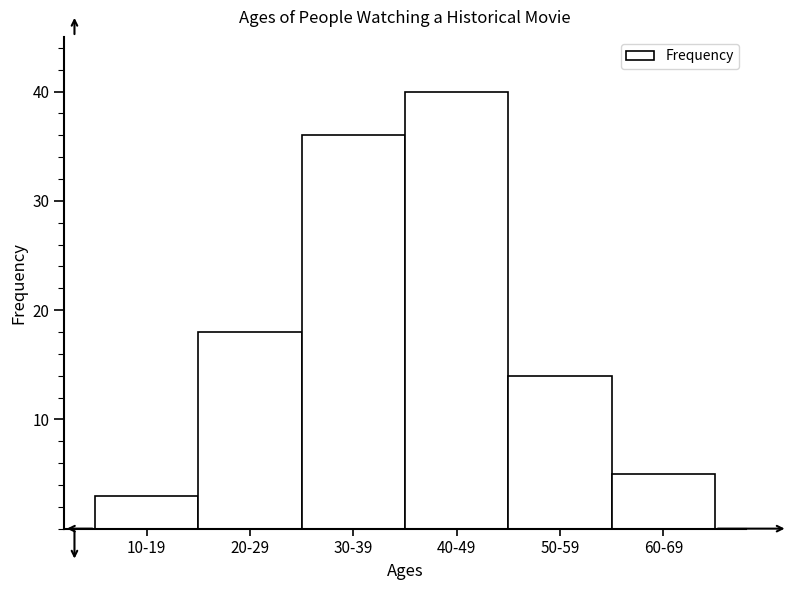

Reading left to right, extract all data points from this chart.

10-19=3	20-29=18	30-39=36	40-49=40	50-59=14	60-69=5